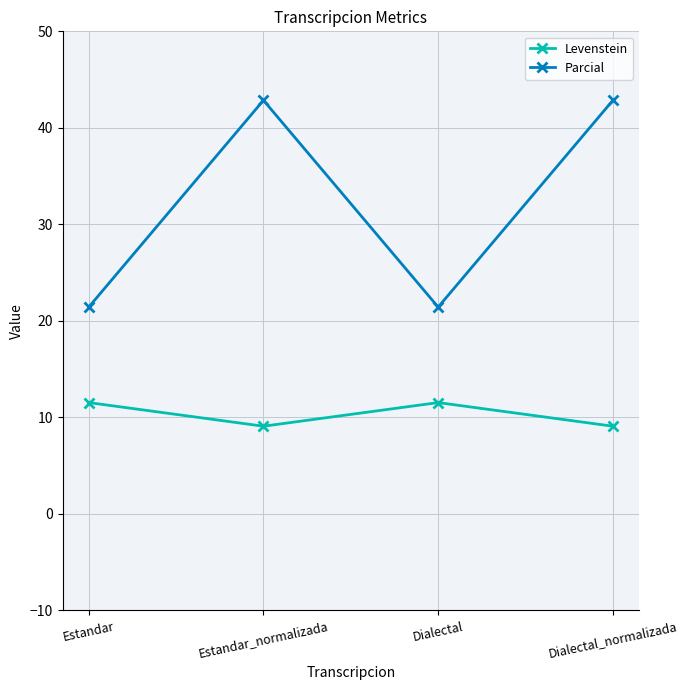

What are all the series names shown in the legend?

Levenstein, Parcial